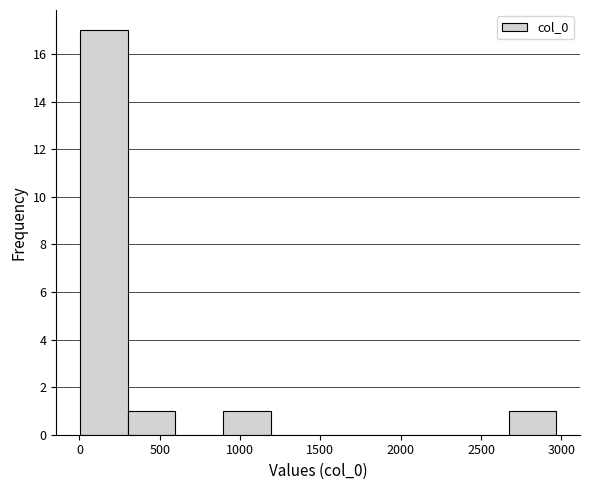

How tall is the bar that spans 300 to 600 on the x-axis? Neither the bar edges nor the heights are printed on the chart, so give them approximately, as read against the axes.

1